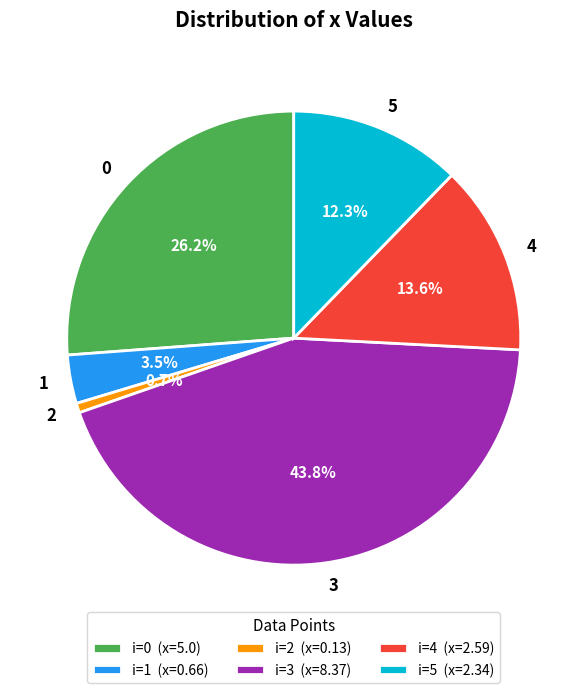

How many slices are in this pie chart?

6